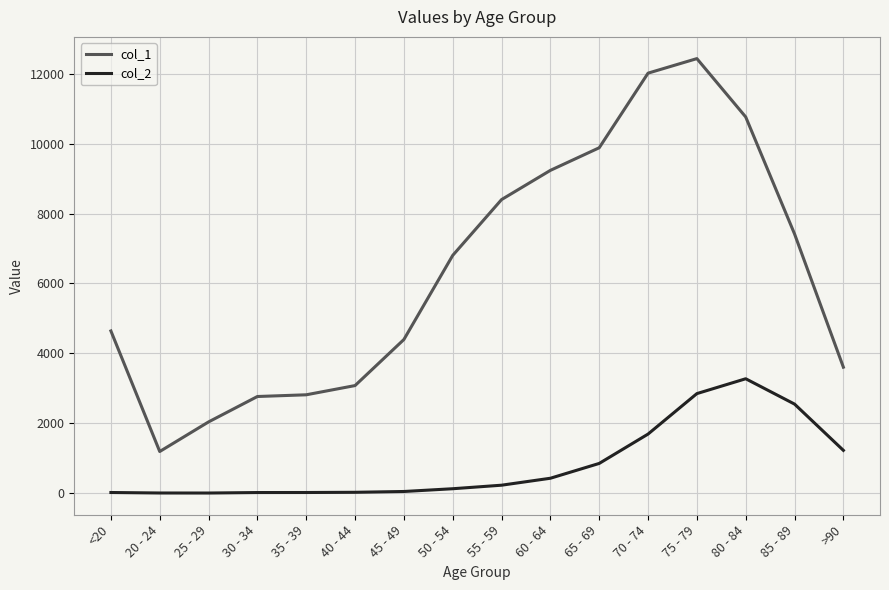

Which category has the highest value in the col_2 series?

80 - 84